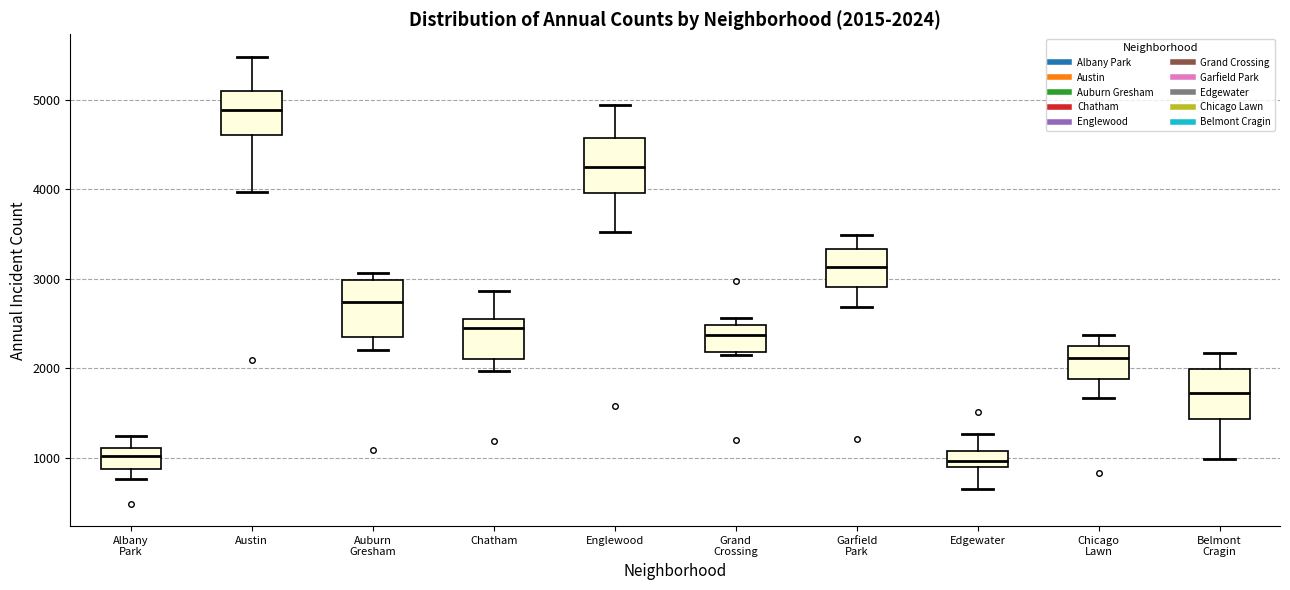

Which box's median line is the highest?

Austin